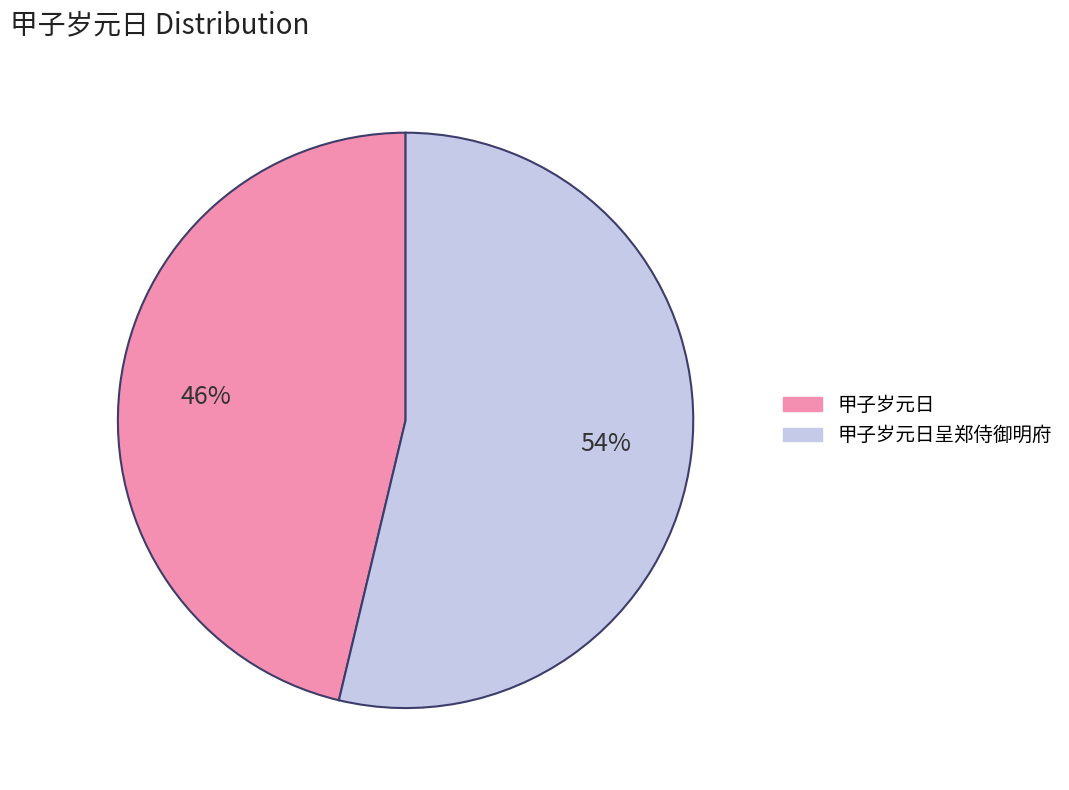

To the nearest percent, what is the average slice percentage?

50%